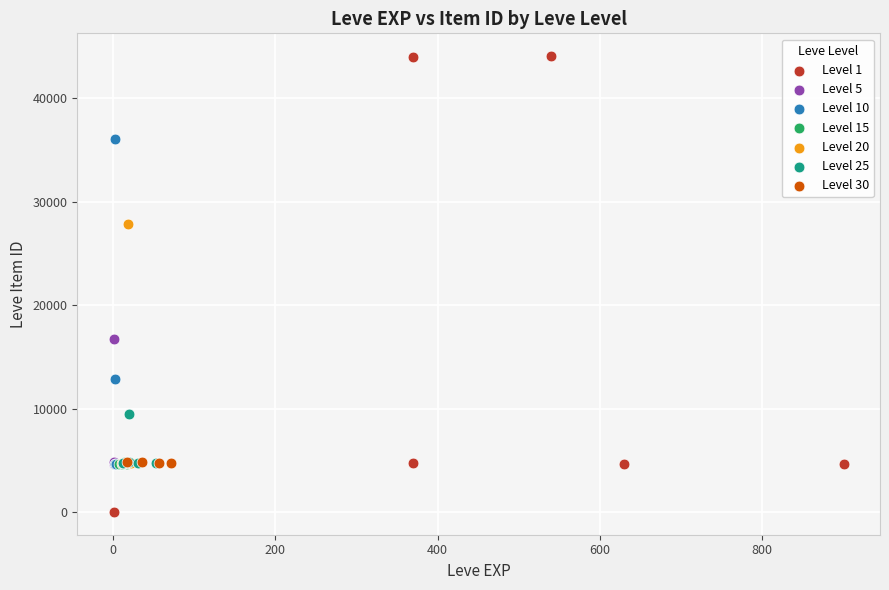

Which series reaches the maximum Y coordinate?

Level 1